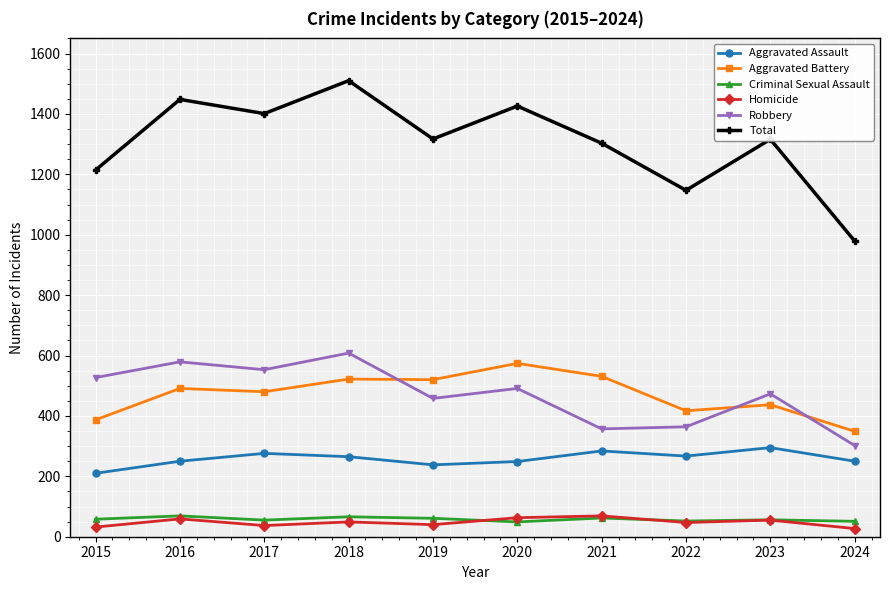

What is the difference between the Aggravated Battery values at 2020 and 2024?

225